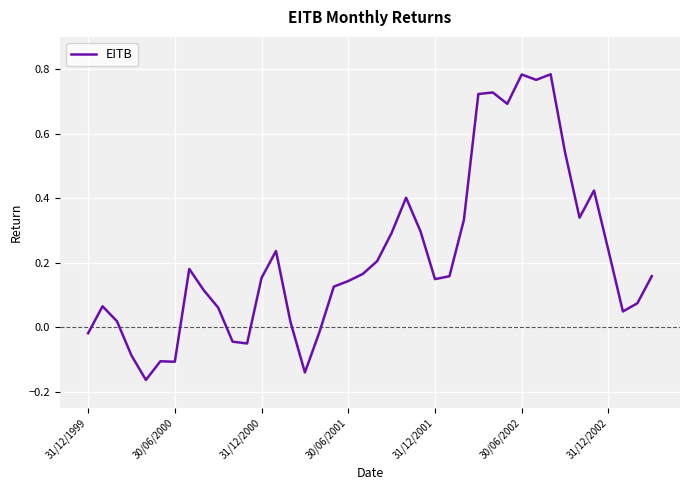

What is the difference between the maximum and minimum values?

0.9